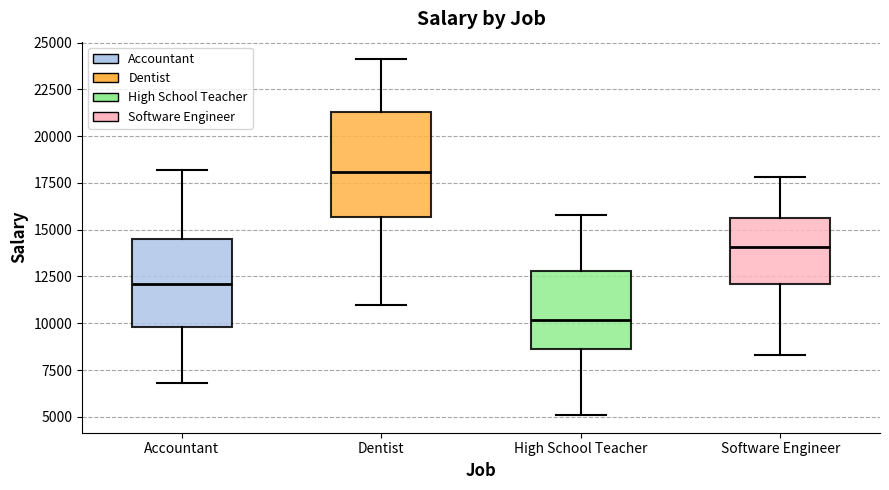

Where is the upper edge of the box for Accountant on the y-axis? The values are not printed on the chart, so give them approximately, as read against the axis.

14500